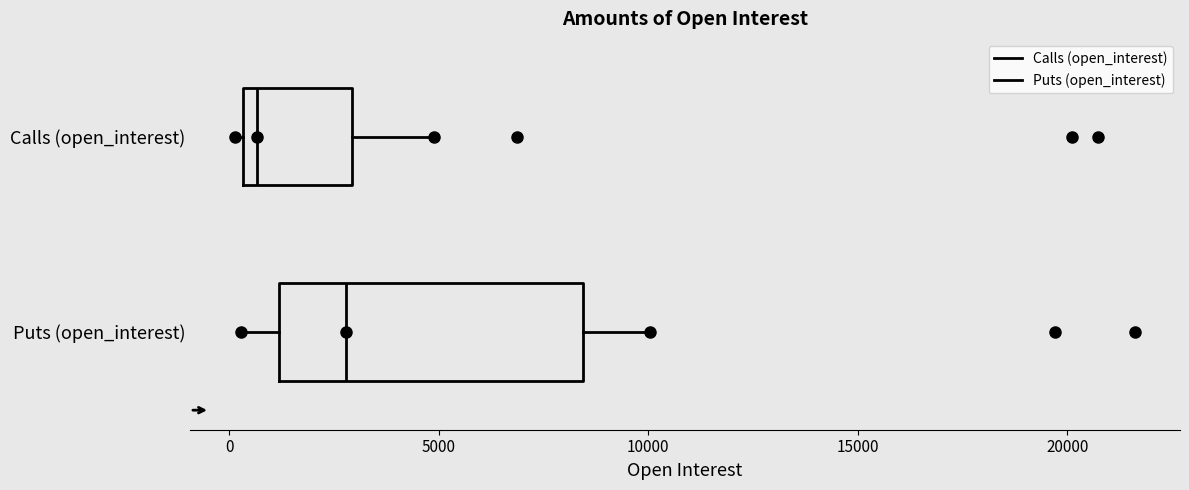

Comparing the boxes themselves (not the whiskers), which one is the widest?

Puts (open_interest)